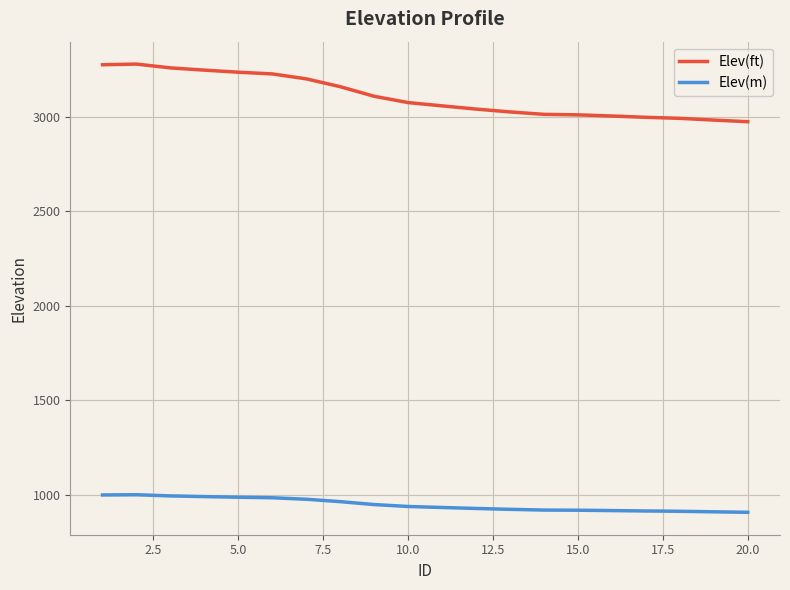

True or false: Elev(m) and Elev(ft) cross at least once.

False